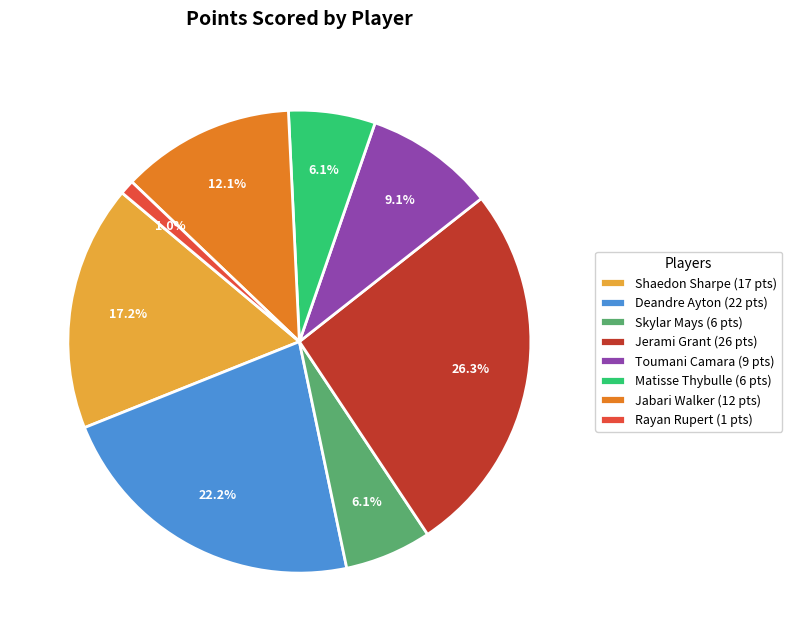

To the nearest percent, what is the difference between the largest and smallest slice percentages?

25%